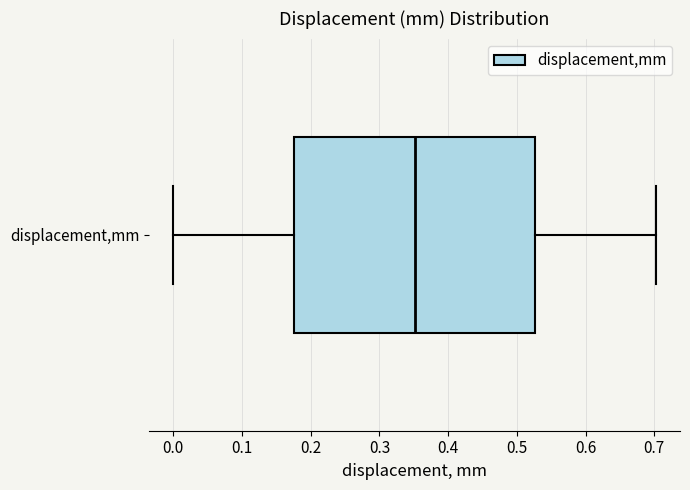

Where does the median line of the box for displacement,mm sit on the x-axis? The values are not printed on the chart, so give them approximately, as read against the axis.

0.35